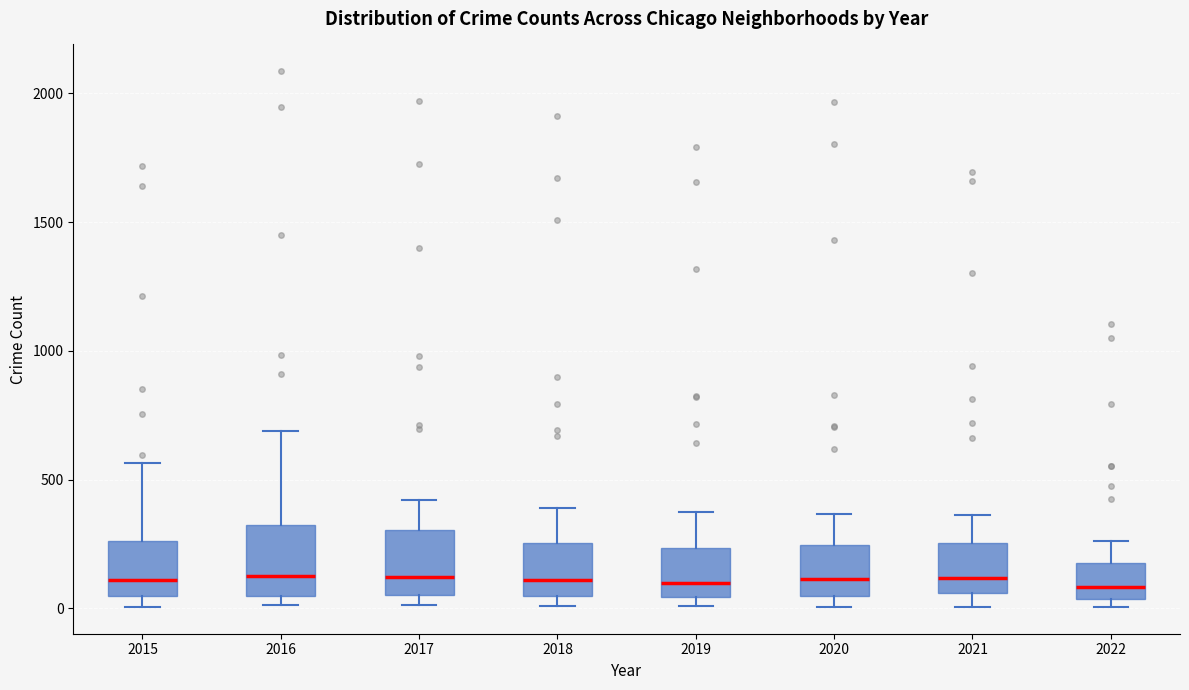

Where does the upper whisker of the box at x = 2015 end on the y-axis? The values are not printed on the chart, so give them approximately, as read against the axis.

550